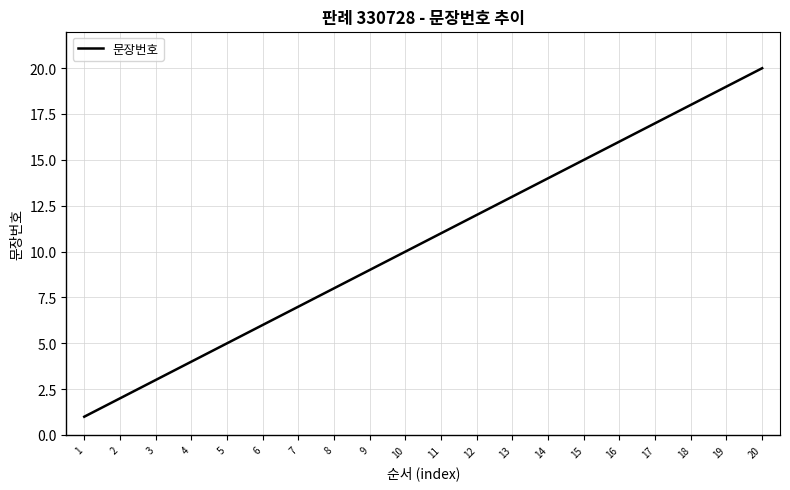

Rank the categories by value from lowest to highest.

1, 2, 3, 4, 5, 6, 7, 8, 9, 10, 11, 12, 13, 14, 15, 16, 17, 18, 19, 20